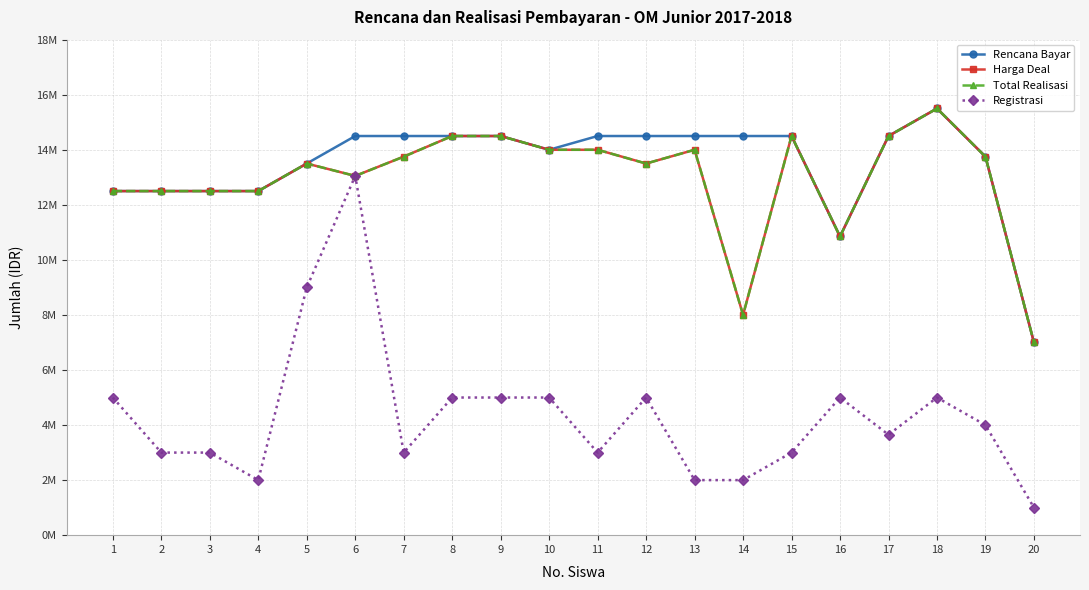

At which category is the sum across all series the highest?

6